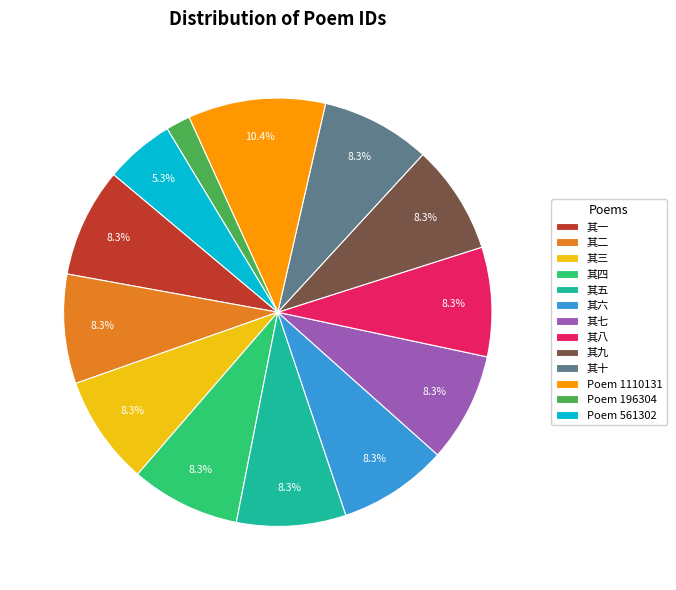

True or false: 其十 accounts for 1% of the total.

False